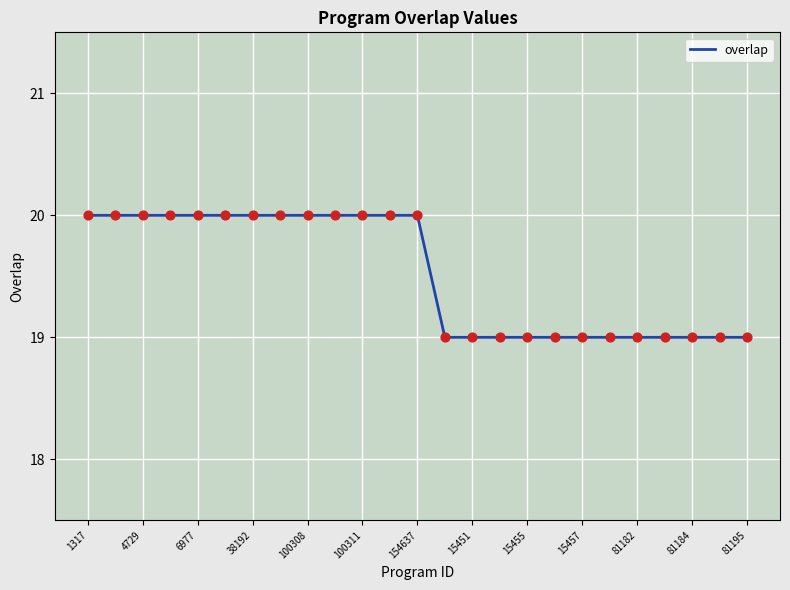

What is the minimum value shown in the chart?

19